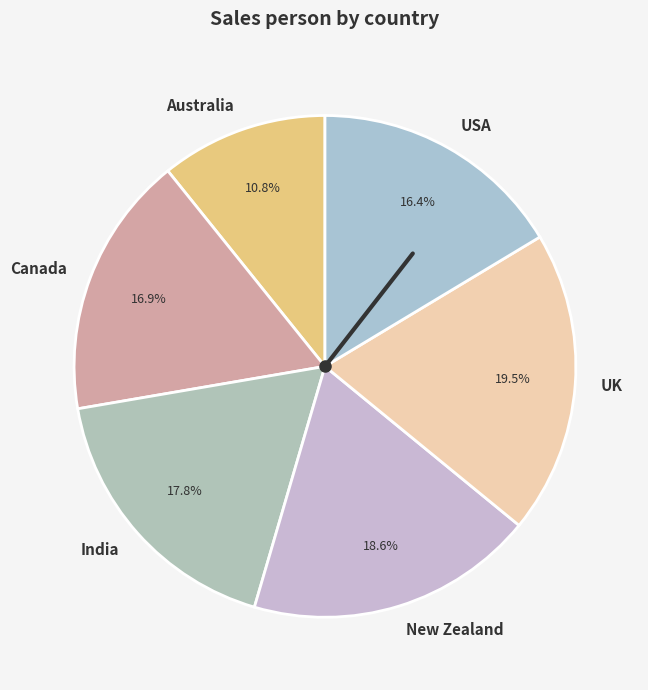

To the nearest percent, what is the combined percentage of Australia and Canada?

28%